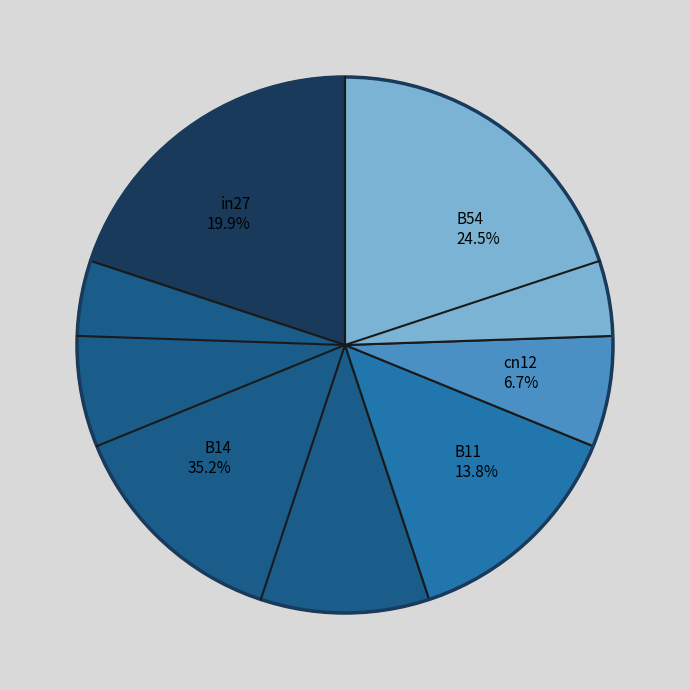

Rank the categories by value from highest to lowest.

B14, B54, in27, B11, cn12